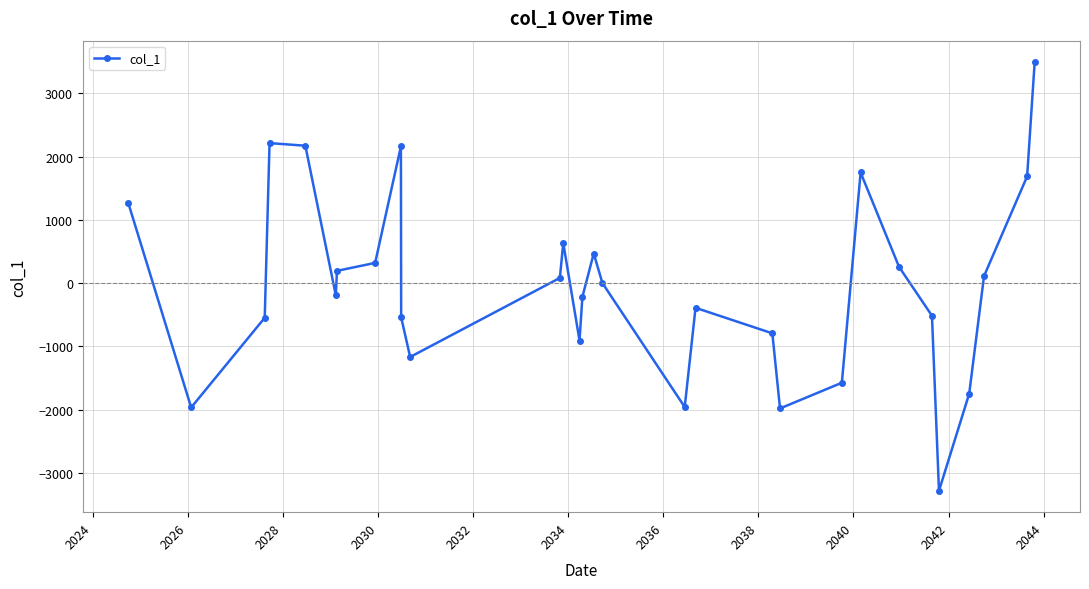

True or false: there are more than 1 points higher than both neighbors.

True